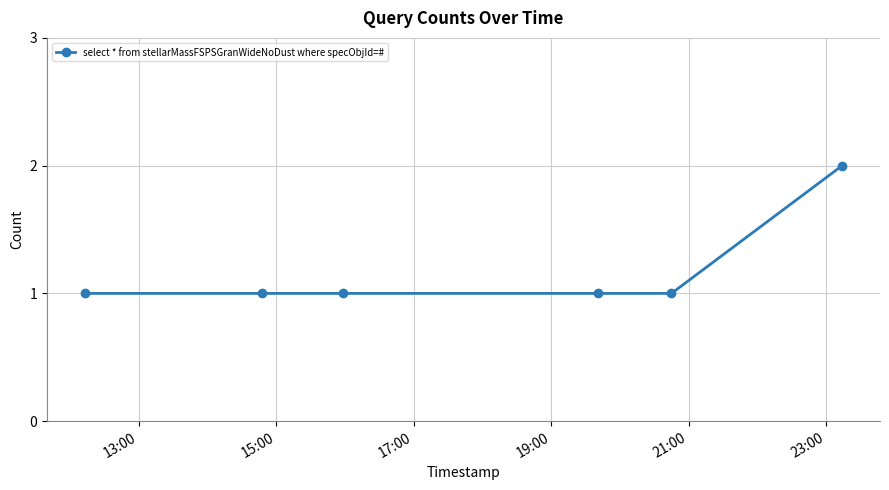

How many categories are shown in the chart?

6